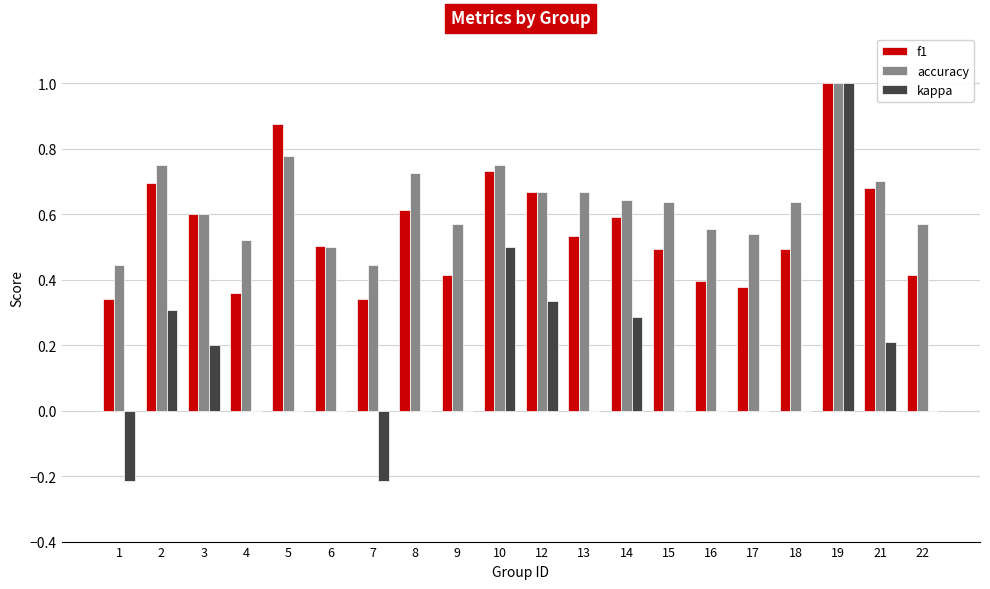

How many groups of bars are there?

20